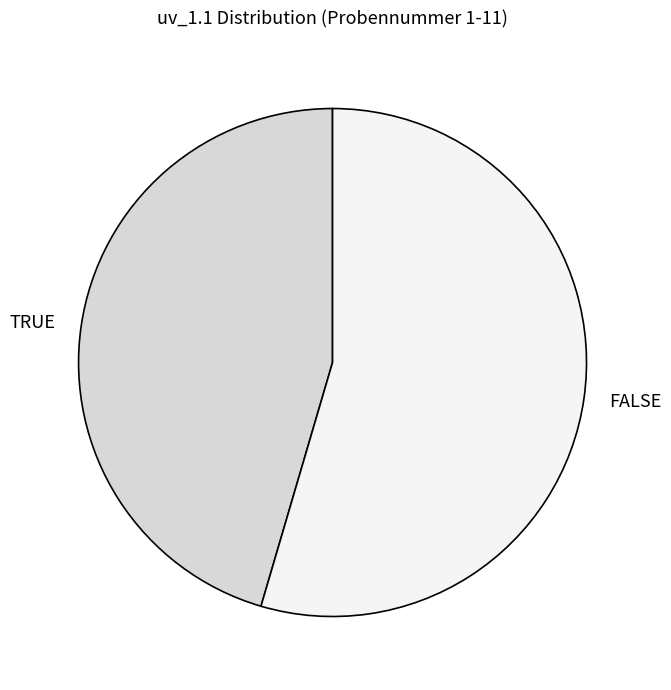

Is the sum of TRUE and FALSE greater than half?

Yes